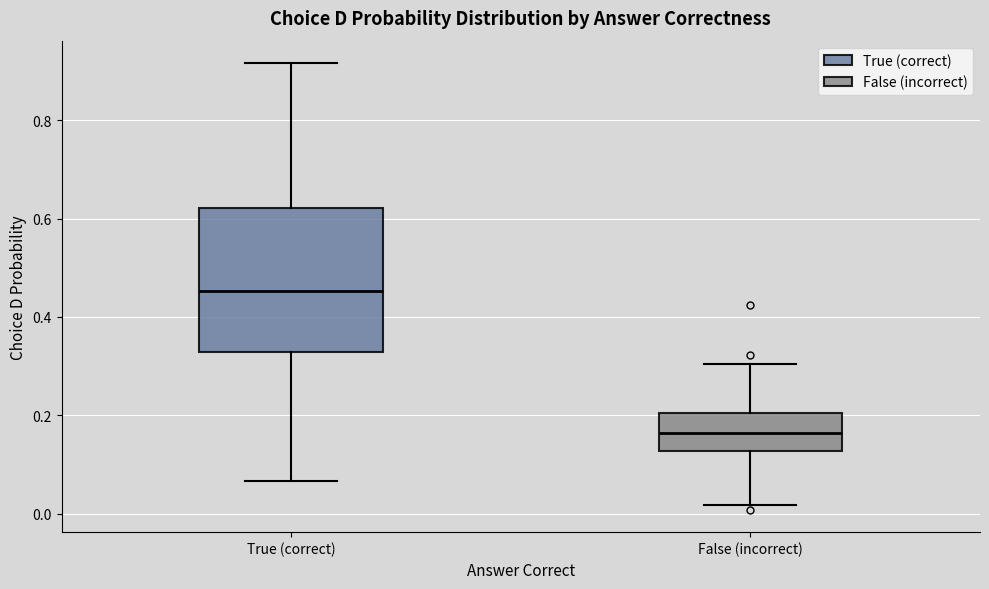

Where does the median line of the box for True (correct) sit on the y-axis? The values are not printed on the chart, so give them approximately, as read against the axis.

0.46